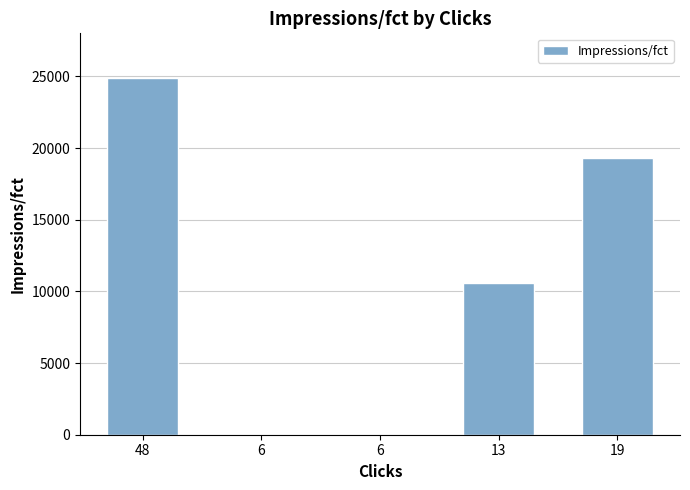

Reading left to right, what are all the values shown in this chart?

48=24859	6=10	6=9	13=10561	19=19280